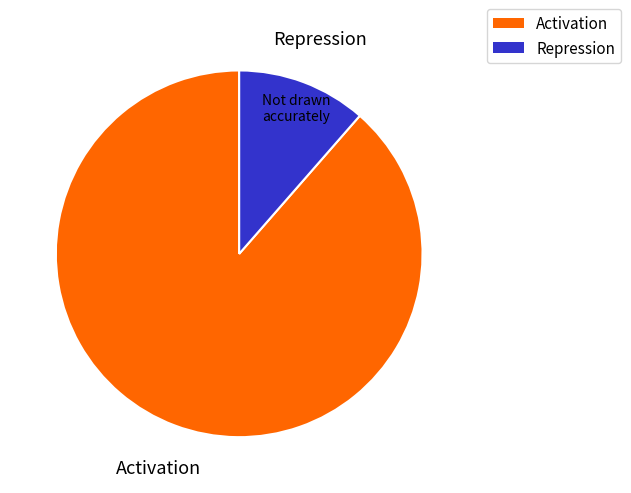

Which slice is the smallest?

Repression